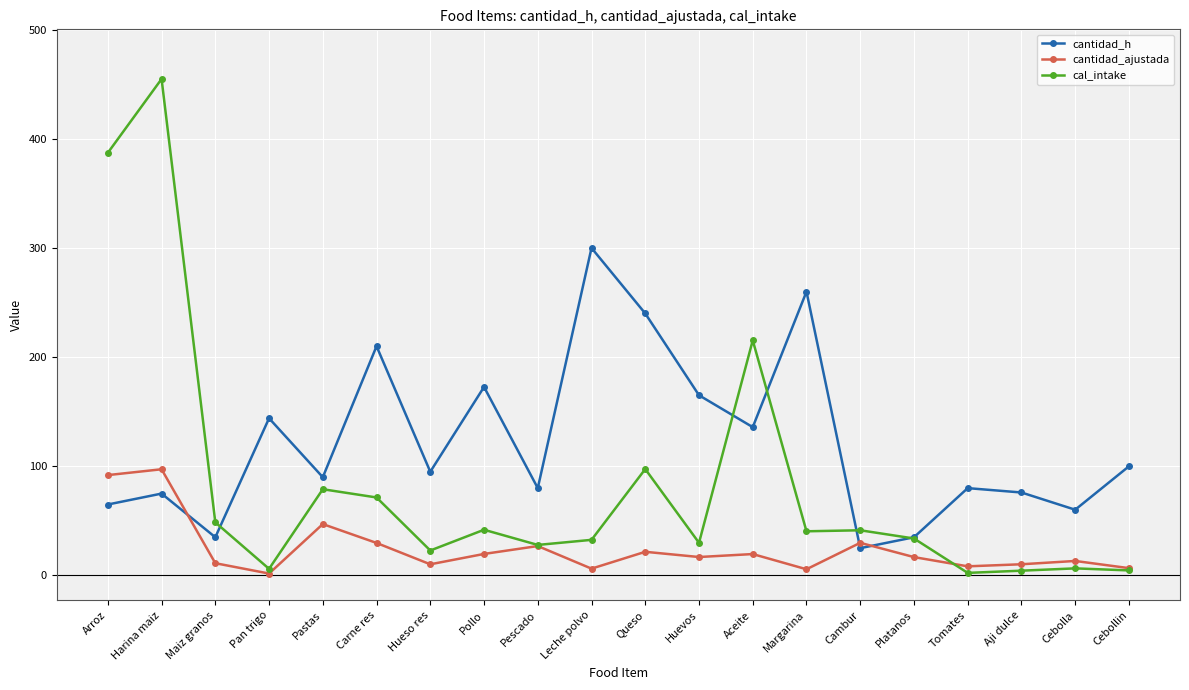

Where is the first local maximum for cantidad_ajustada?

Harina maiz